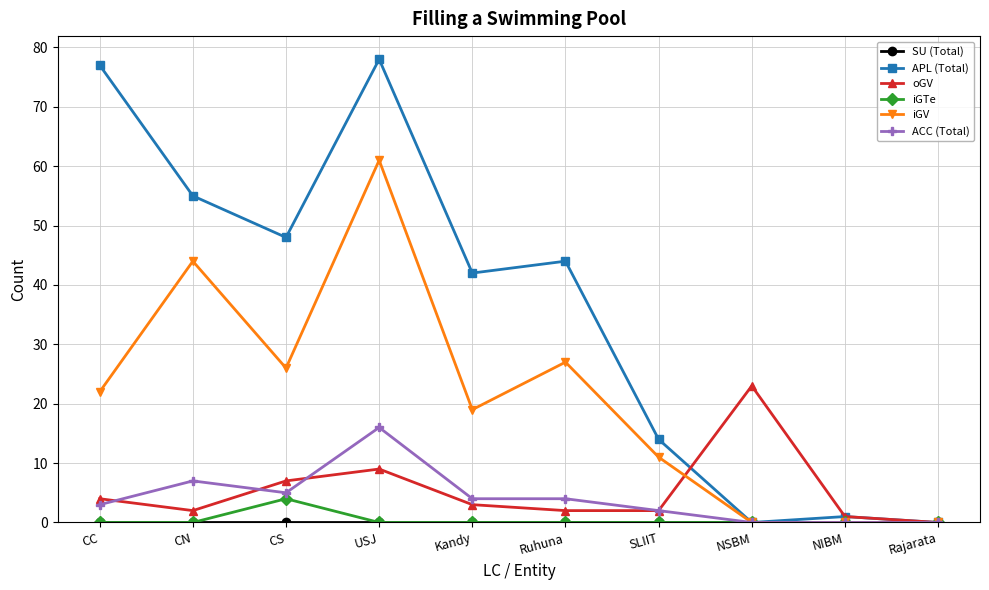

Where is the first local maximum for ACC (Total)?

CN